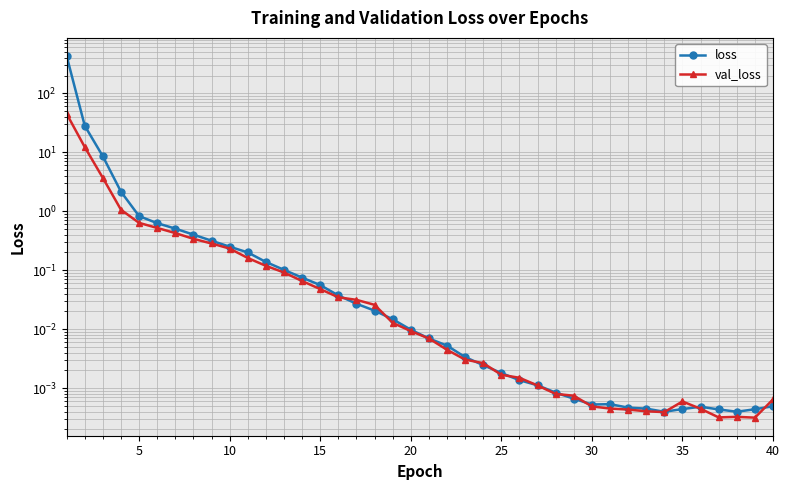

What is the difference between the maximum and minimum values in the val_loss series?

44.9